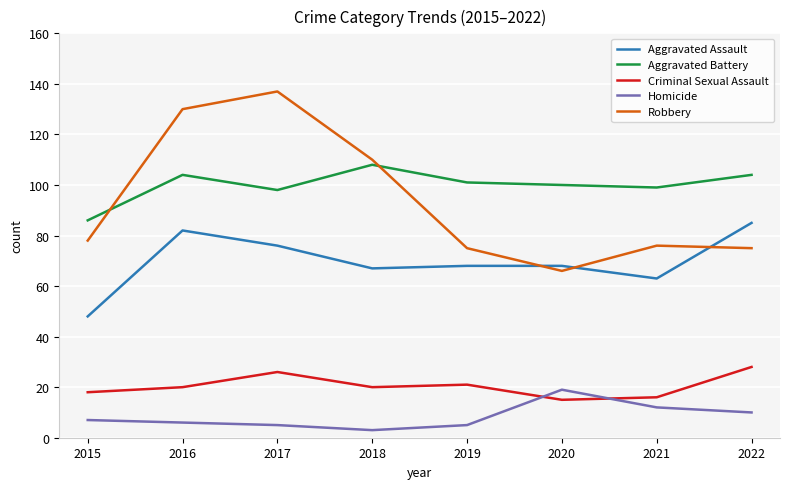

Which series changed the most between 2015 and 2016?

Robbery